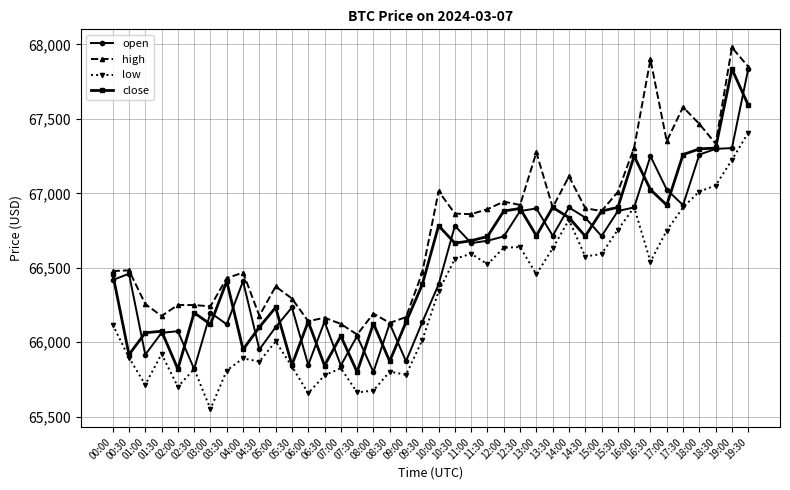

What position from the right is 11:30?

17